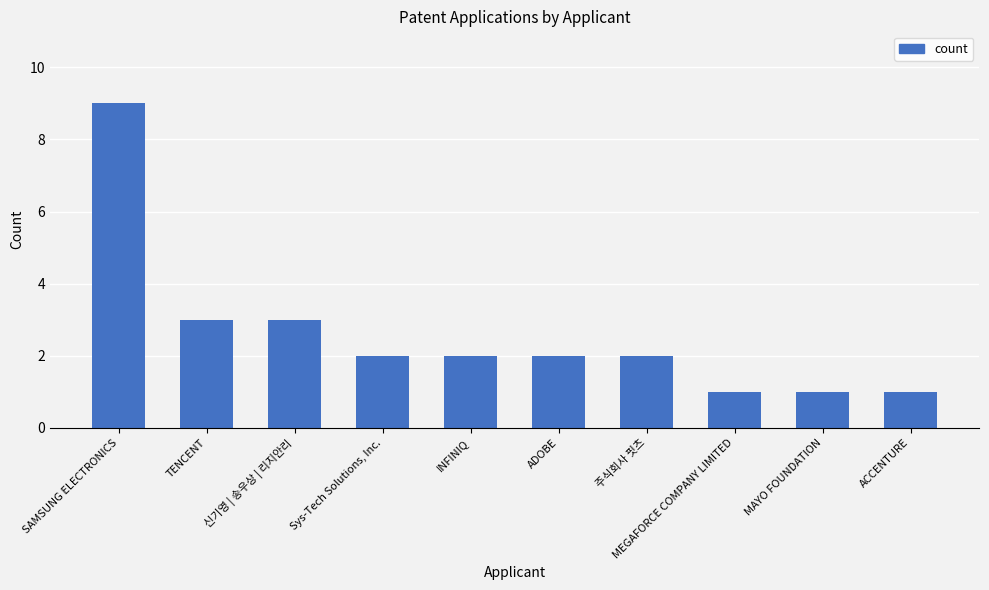

At which category does the chart reach its peak across all series?

SAMSUNG ELECTRONICS